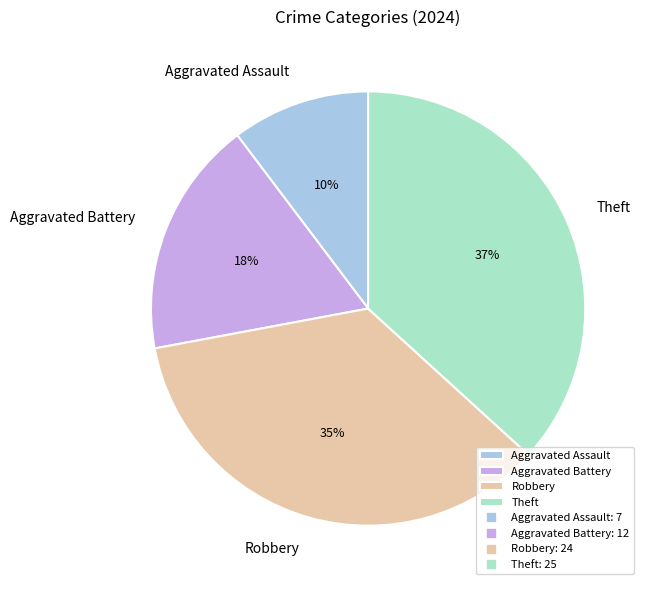

Does Robbery represent more than half of the total?

No